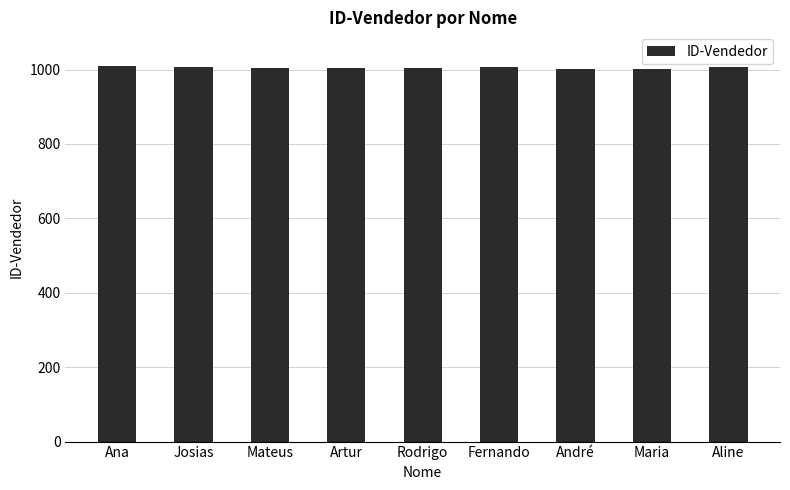

Are the bars horizontal?

No